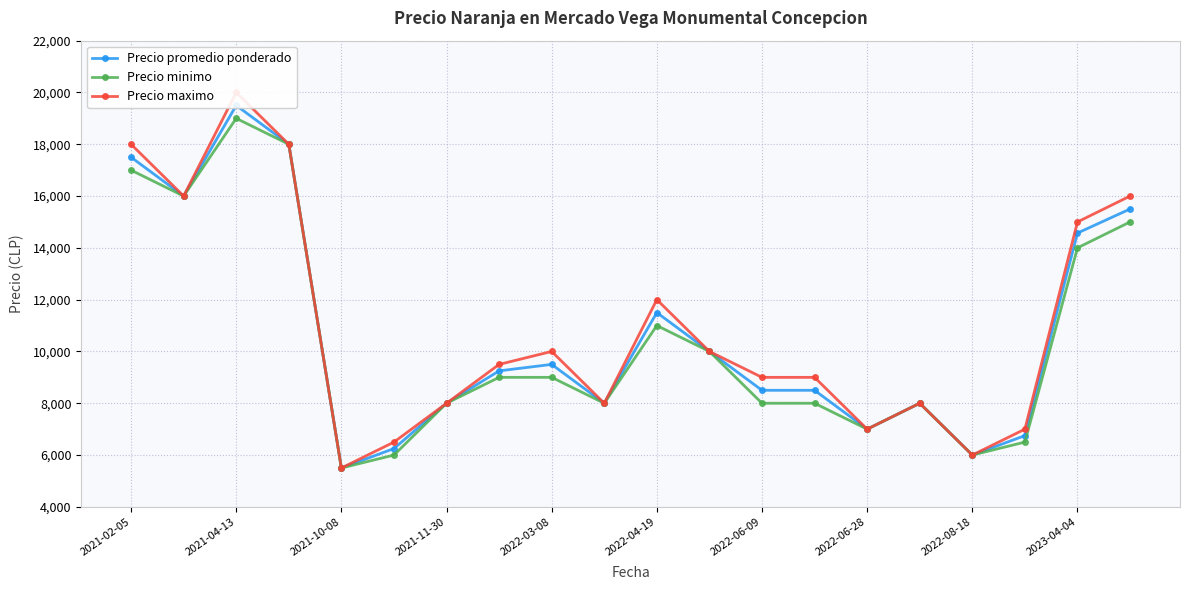

List the series in order of their peak value, lowest first.

Precio minimo, Precio promedio ponderado, Precio maximo